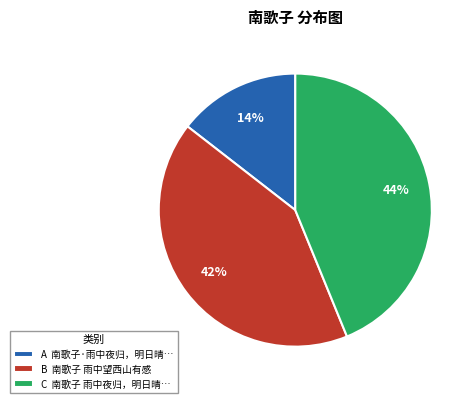

How many segments does this pie chart have?

3